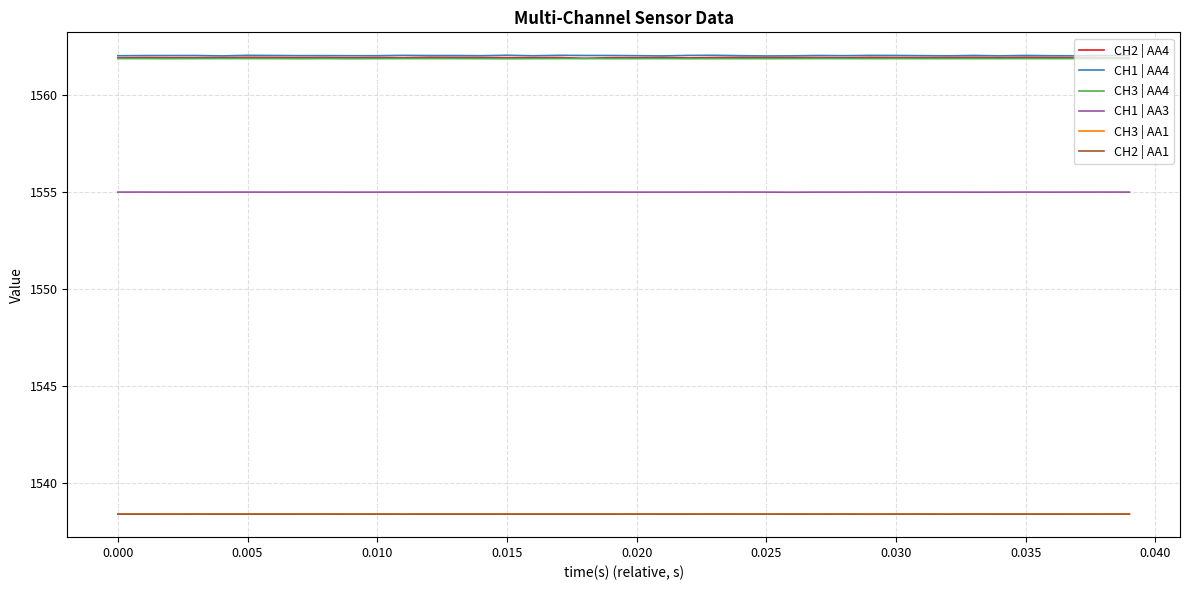

What is the smallest value displayed?

1538.4